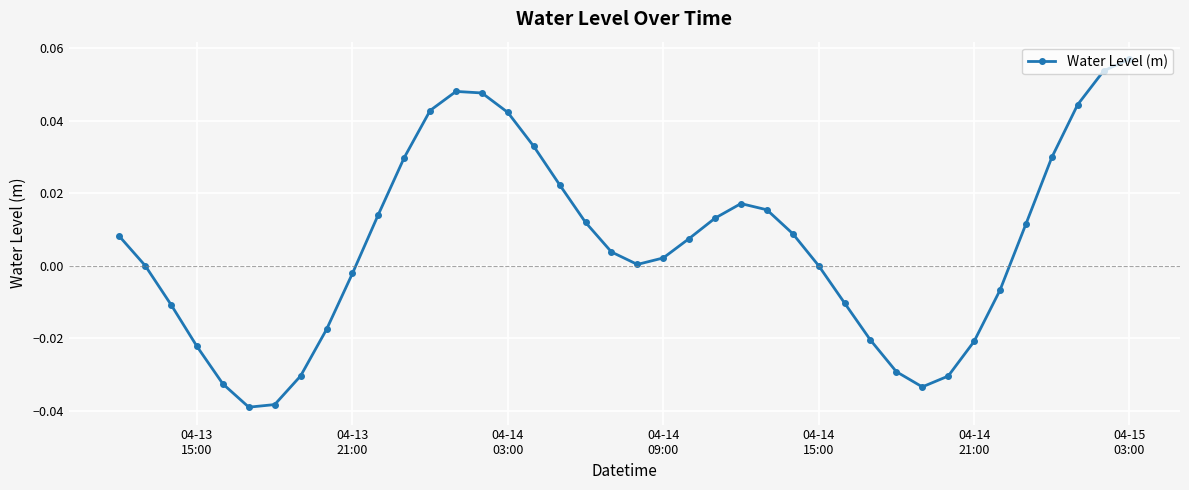

True or false: there are more than 0 points higher than both neighbors.

True